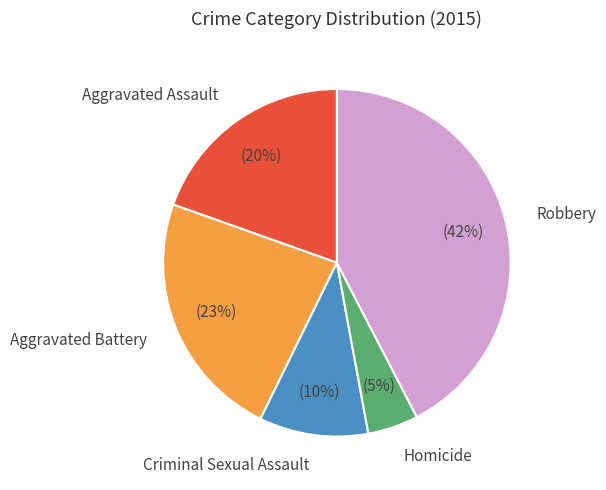

To the nearest percent, what is the combined percentage of Aggravated Assault and Robbery?

62%